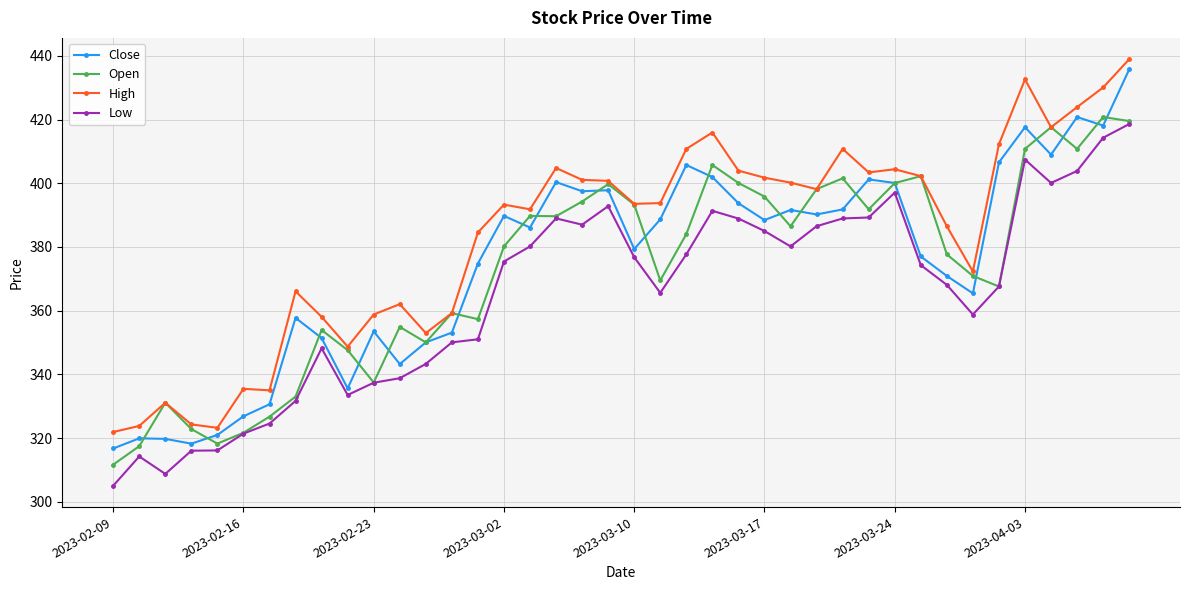

What is the value of the Low point at the 22nd from the left?

365.6